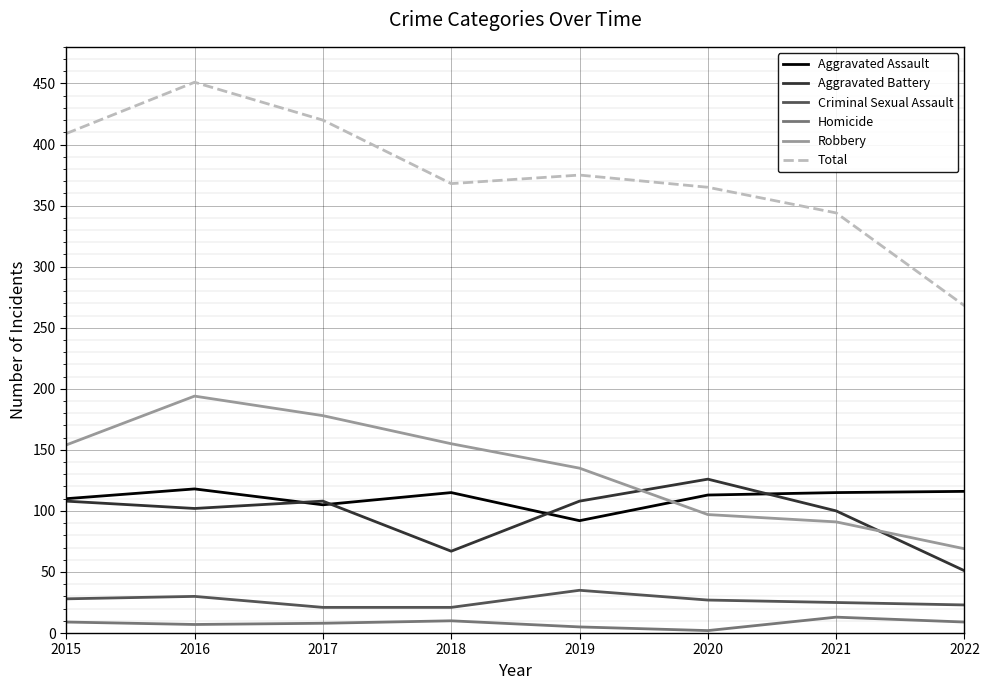

What is the highest value of the Criminal Sexual Assault series?

35